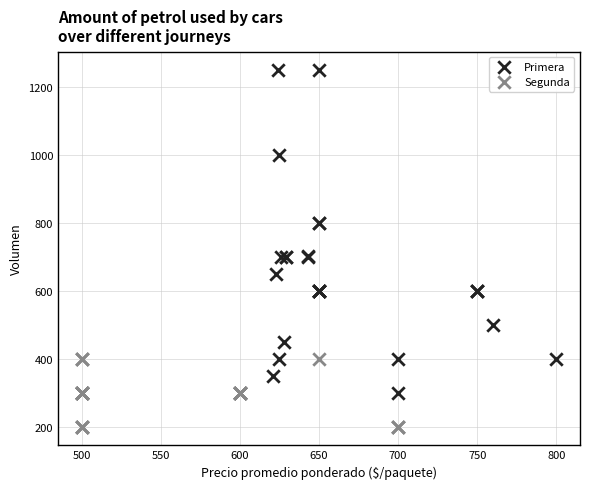

Which series has the widest spread of Y values?

Primera